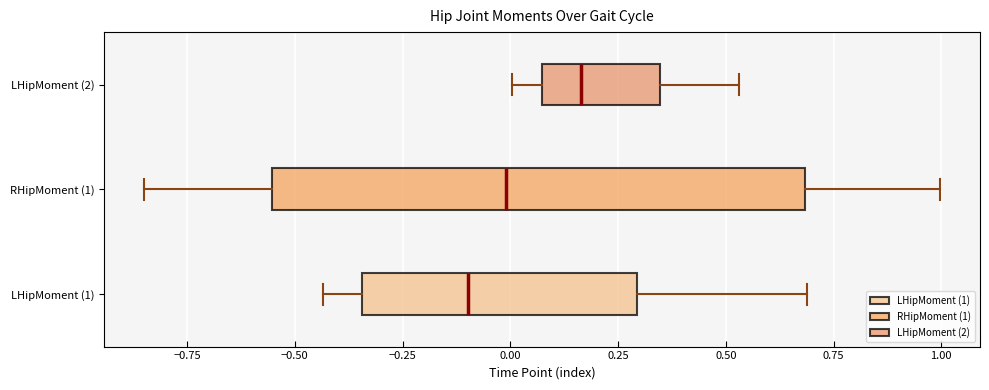

Reading bottom to top, transcribe this box plot: for each box, give where its median line is, the range the box spans, and where its two whiskers end, as read against the x-axis. The values are not printed on the chart, so give them approximately, as read against the axis.

LHipMoment (1): median -0.10, box -0.35 to 0.30, whiskers -0.45 to 0.70
RHipMoment (1): median 0.00, box -0.55 to 0.70, whiskers -0.85 to 1.00
LHipMoment (2): median 0.15, box 0.05 to 0.35, whiskers 0.00 to 0.55